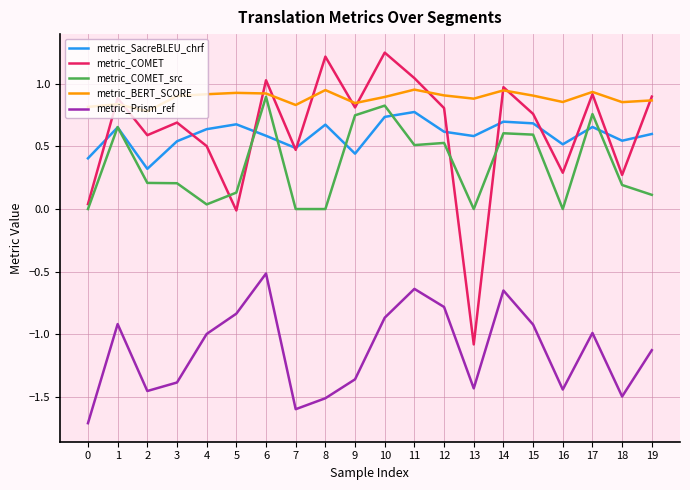

At how many categories does at least one series exceed 0?

20